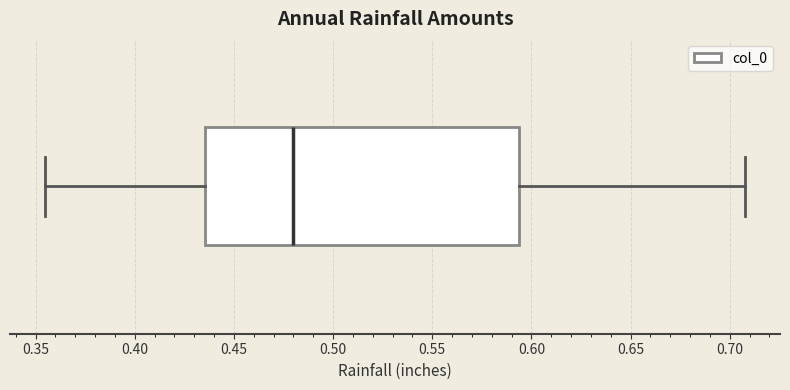

Read this box plot against the x-axis: the position of the median line, the range covered by the box, and the ends of both whiskers. The values are not printed on the chart, so give them approximately, as read against the axis.

median 0.480, box 0.435 to 0.595, whiskers 0.355 to 0.710